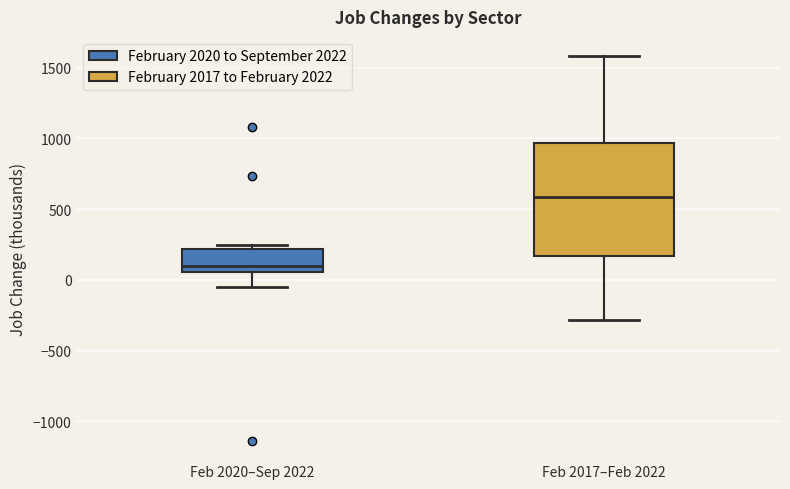

Reading left to right, transcribe this box plot: for each box, give where its median line is, the range the box spans, and where its two whiskers end, as read against the y-axis. The values are not printed on the chart, so give them approximately, as read against the axis.

Feb 2020–Sep 2022: median 100, box 50 to 200, whiskers -50 to 250
Feb 2017–Feb 2022: median 600, box 150 to 950, whiskers -300 to 1600